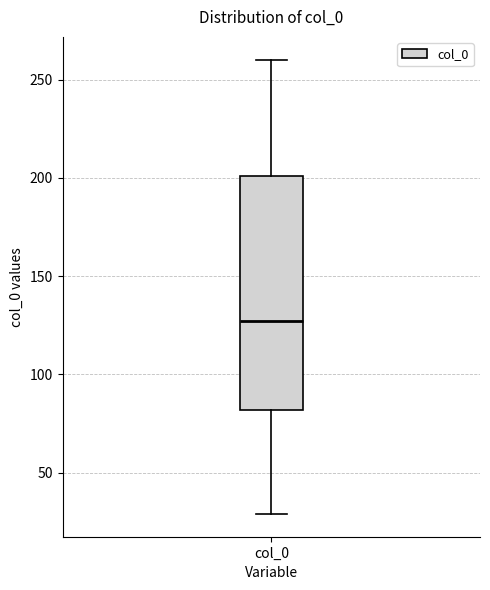

Read this box plot against the y-axis: the position of the median line, the range covered by the box, and the ends of both whiskers. The values are not printed on the chart, so give them approximately, as read against the axis.

median 125, box 80 to 200, whiskers 30 to 260